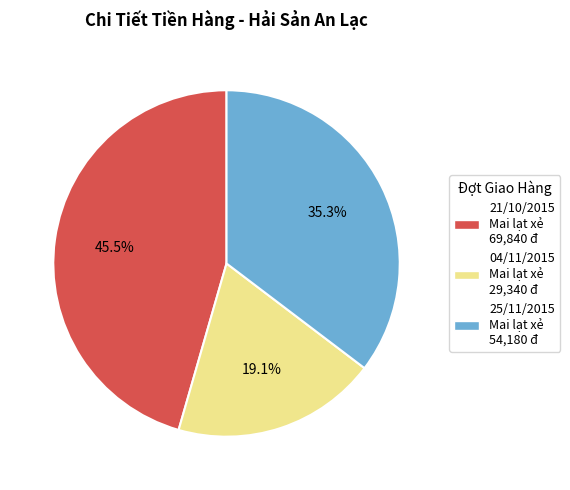

Which category has the biggest portion of the pie?

21/10/2015 Mai lạt xẻ